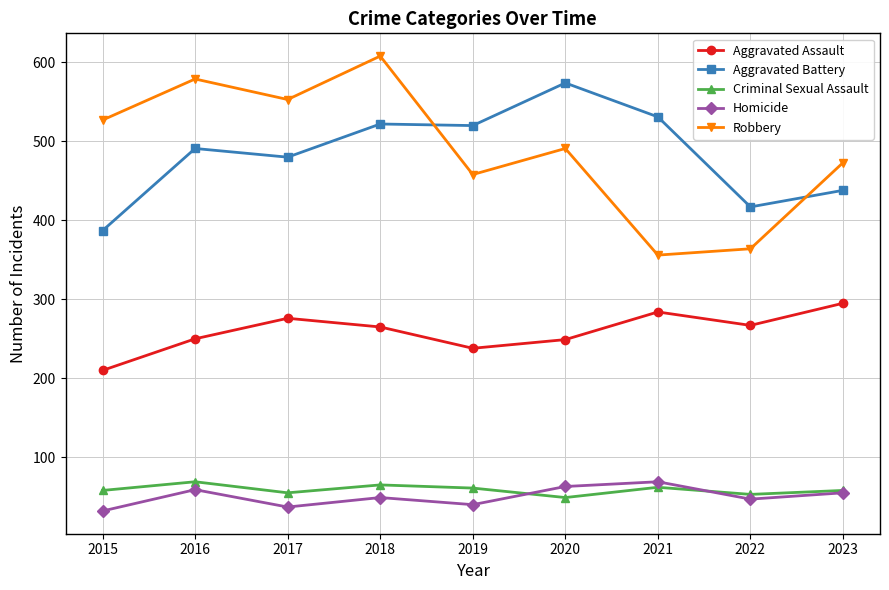

At which category is the sum across all series the highest?

2018